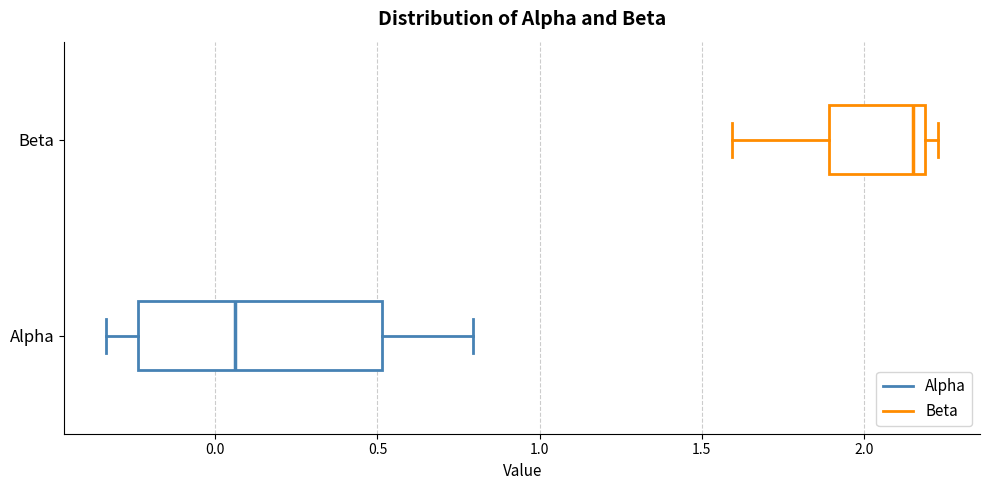

Which box is the widest, from its left edge to its right edge?

Alpha